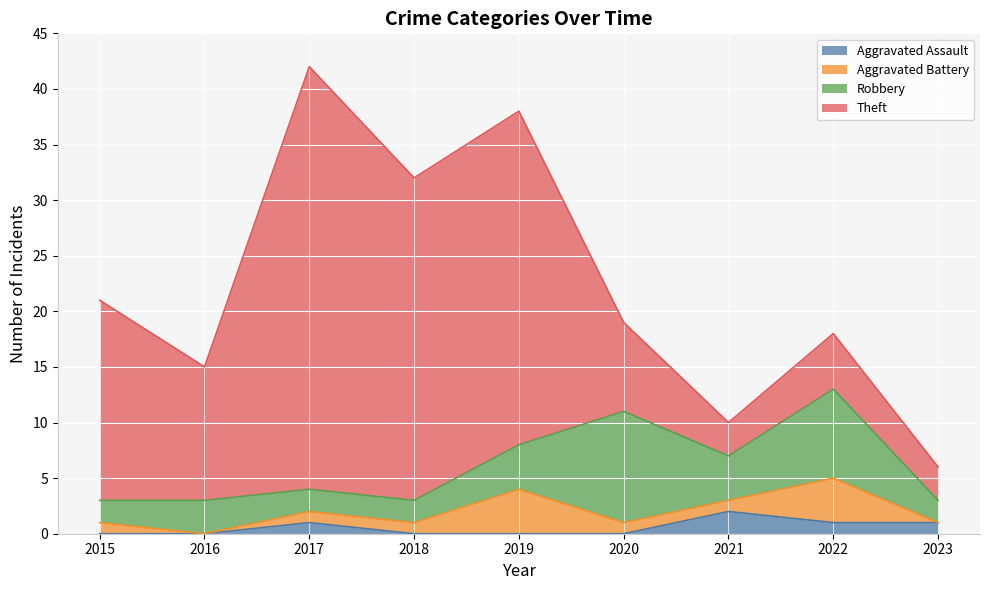

The value of Aggravated Battery at 2019 is 7. True or false?

False